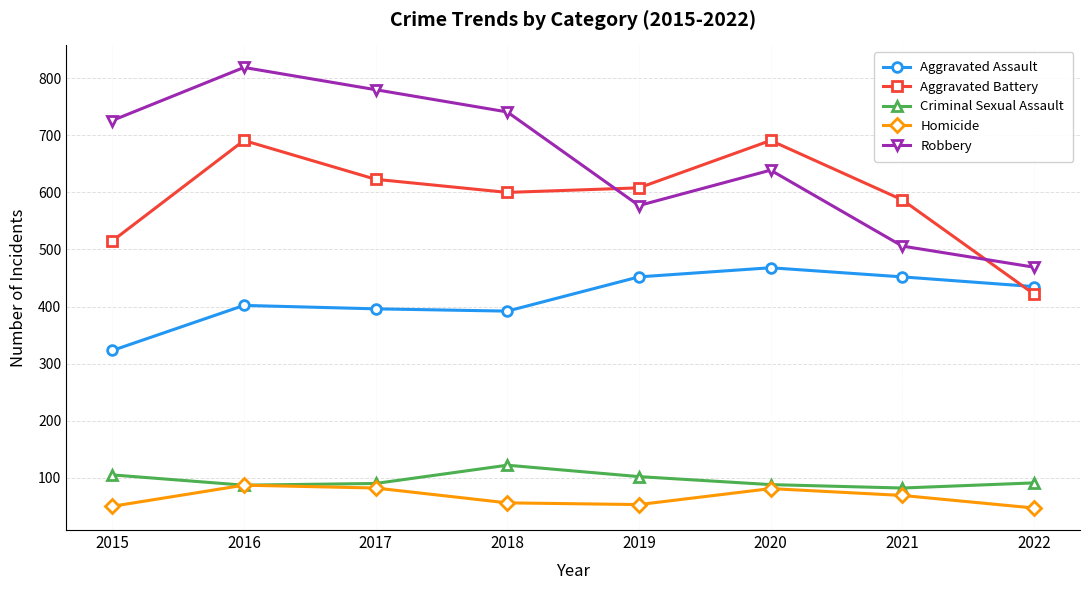

How many interior local valleys does the Homicide series have?

1